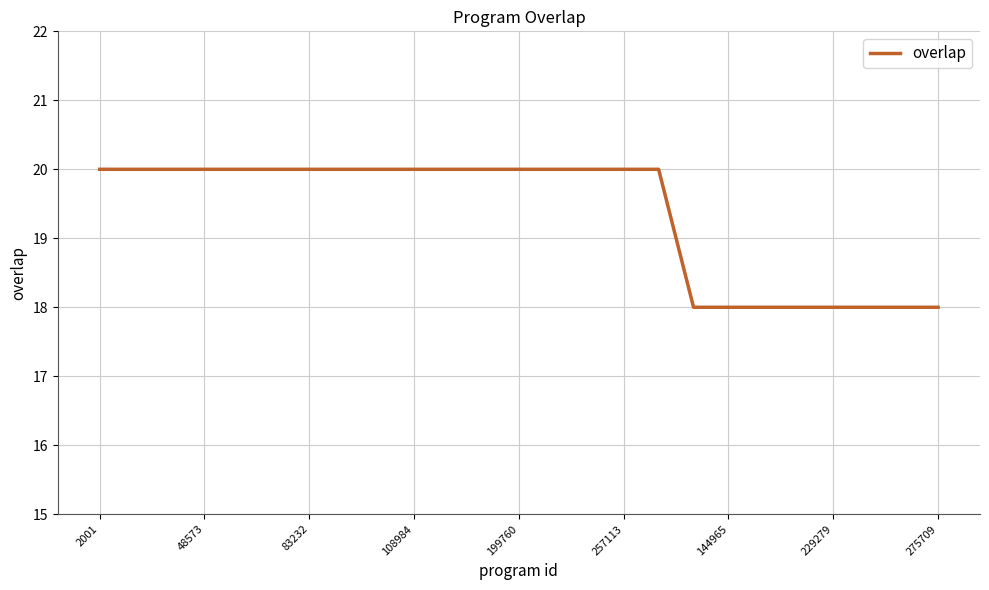

What is the maximum value shown in the chart?

20